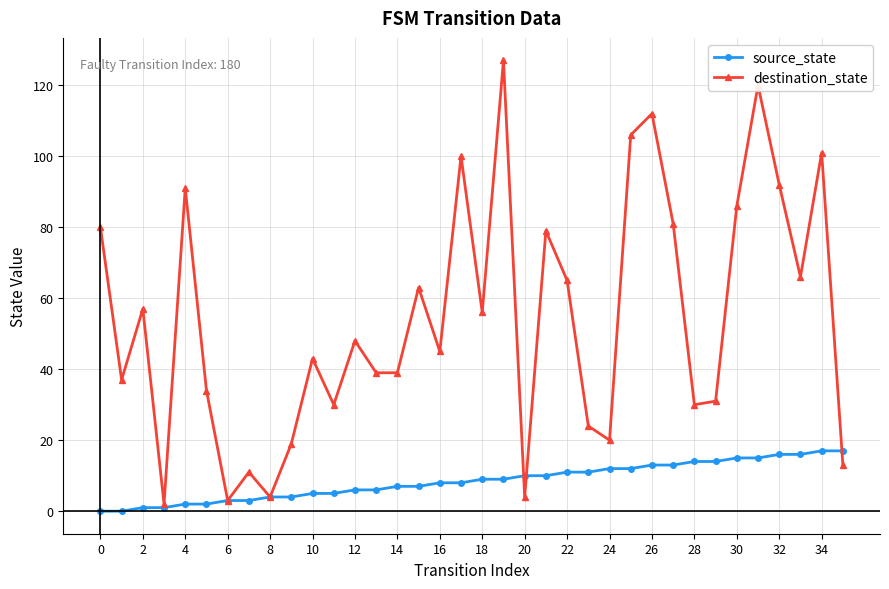

What are all the series names shown in the legend?

source_state, destination_state